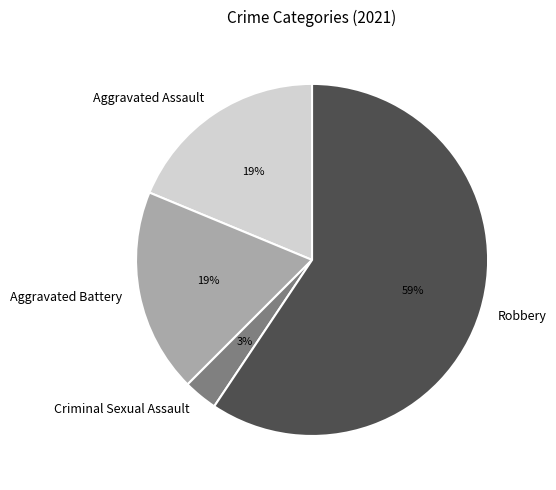

Which slice represents more than half of the pie?

Robbery